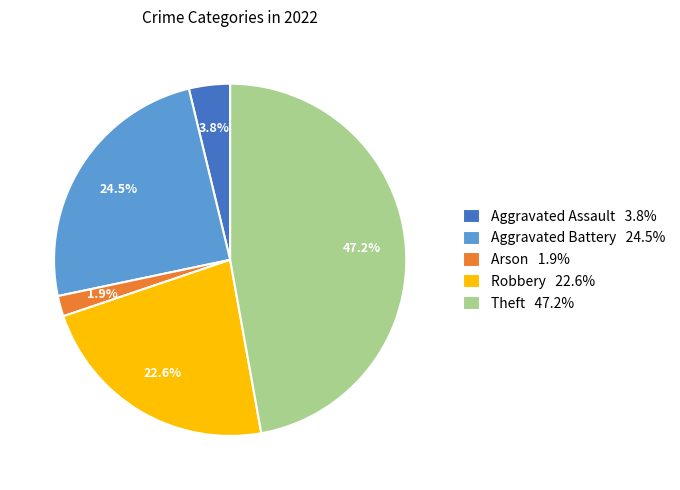

Does any single category account for the majority?

No